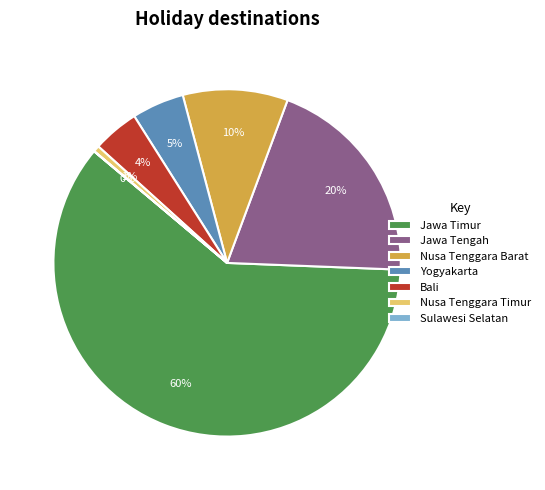

Between Jawa Tengah and Nusa Tenggara Barat, which is larger?

Jawa Tengah